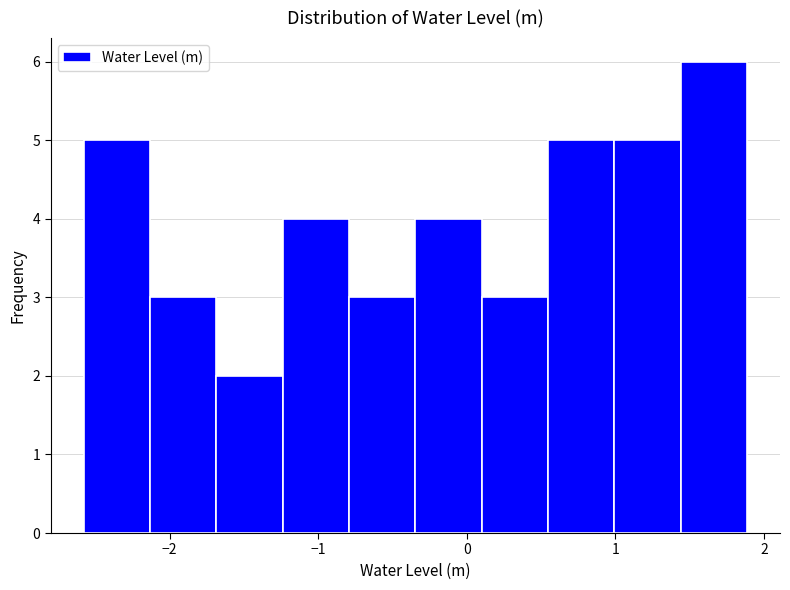

Over which range of the x-axis is the bar tallest?

1.4 to 1.9